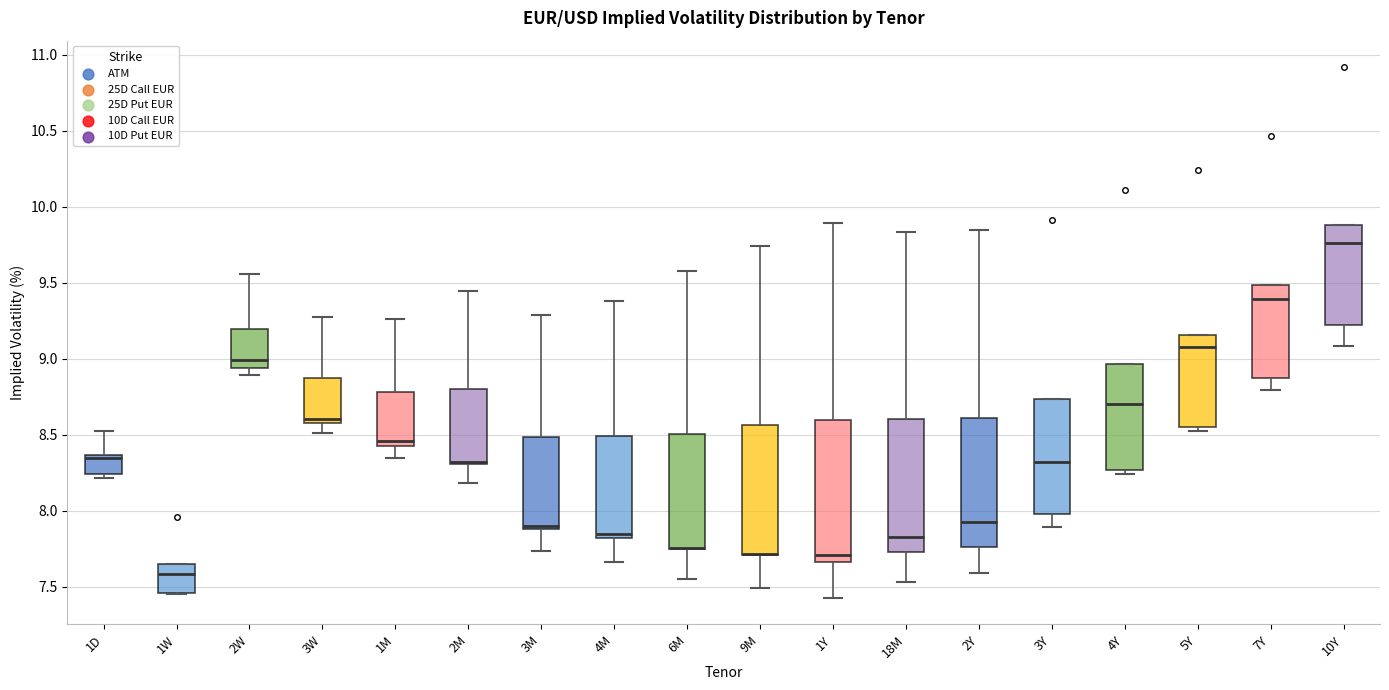

Reading left to right, read every box against the y-axis: the position of its median line, the range the box covers, and the ends of its whiskers. The values are not printed on the chart, so give them approximately, as read against the axis.

1D: median 8.35 (just below the box's upper edge), box 8.25 to 8.35, whiskers 8.20 to 8.55
1W: median 7.60, box 7.45 to 7.65, whiskers 7.45 to 7.65
2W: median 9.00, box 8.95 to 9.20, whiskers 8.90 to 9.55
3W: median 8.60 (just above the box's lower edge), box 8.60 to 8.85, whiskers 8.50 to 9.30
1M: median 8.45 (just above the box's lower edge), box 8.45 to 8.80, whiskers 8.35 to 9.25
2M: median 8.30 (just above the box's lower edge), box 8.30 to 8.80, whiskers 8.20 to 9.45
3M: median 7.90 (just above the box's lower edge), box 7.90 to 8.50, whiskers 7.75 to 9.30
4M: median 7.85, box 7.80 to 8.50, whiskers 7.65 to 9.40
6M: median 7.75 (drawn on the box's lower edge), box 7.75 to 8.50, whiskers 7.55 to 9.60
9M: median 7.70 (drawn on the box's lower edge), box 7.70 to 8.55, whiskers 7.50 to 9.75
1Y: median 7.70, box 7.65 to 8.60, whiskers 7.45 to 9.90
18M: median 7.85, box 7.75 to 8.60, whiskers 7.55 to 9.85
2Y: median 7.90, box 7.75 to 8.60, whiskers 7.60 to 9.85
3Y: median 8.30, box 8.00 to 8.75, whiskers 7.90 to 8.75
4Y: median 8.70, box 8.25 to 8.95, whiskers 8.25 (just below the box's lower edge) to 8.95
5Y: median 9.10, box 8.55 to 9.15, whiskers 8.55 (just below the box's lower edge) to 9.15
7Y: median 9.40, box 8.85 to 9.50, whiskers 8.80 to 9.50
10Y: median 9.75, box 9.20 to 9.90, whiskers 9.10 to 9.90